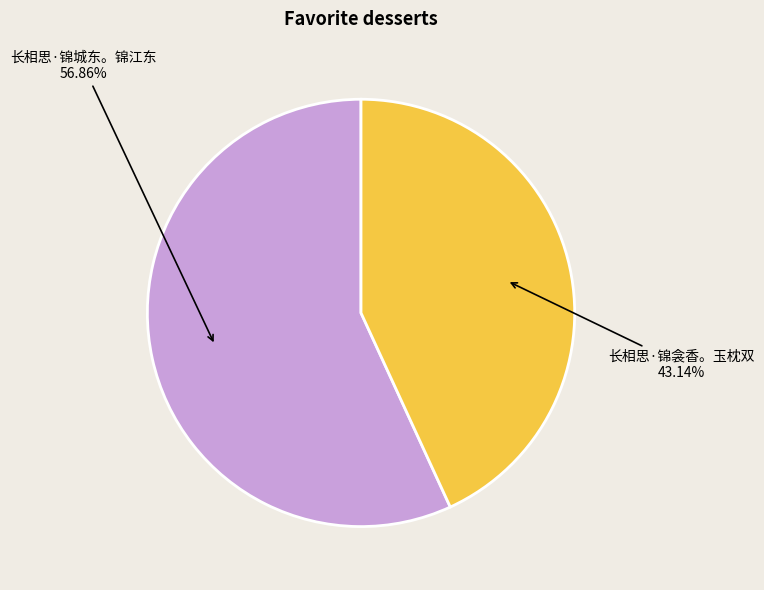

The 长相思·锦城东。锦江东 slice represents 45% of the pie. True or false?

False